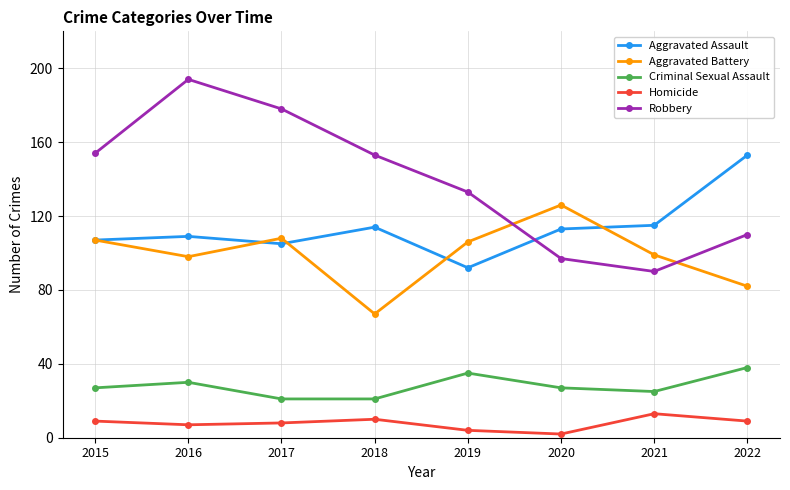

What is the difference between the Aggravated Battery values at 2022 and 2019?

24